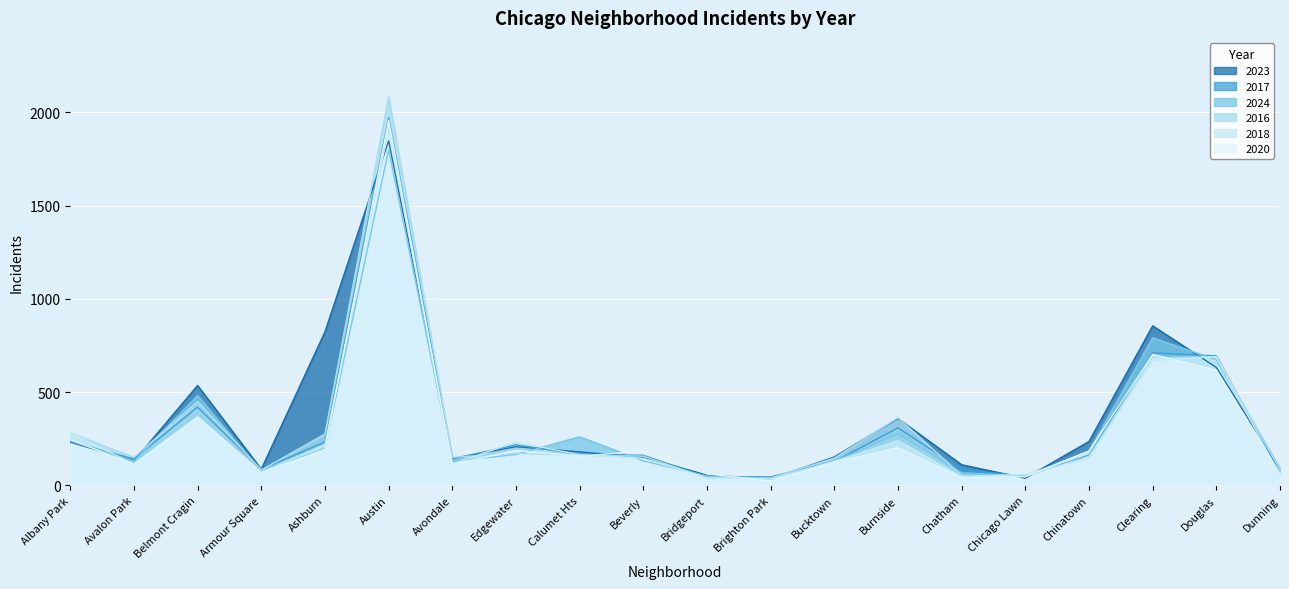

Which has a higher value, Austin or Avalon Park?

Austin